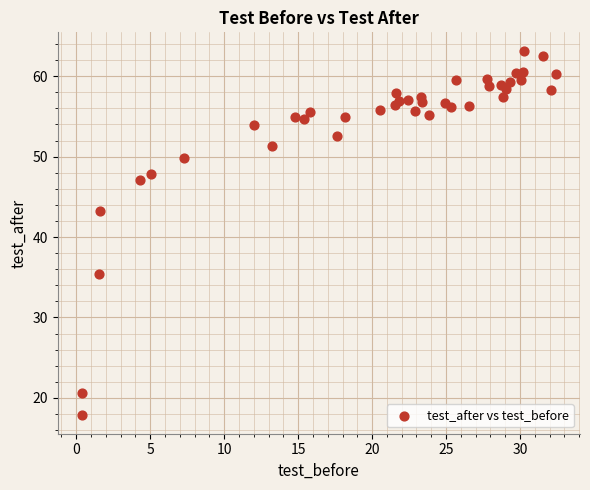

What Y value in the scatter plot is closest to 40?

43.2